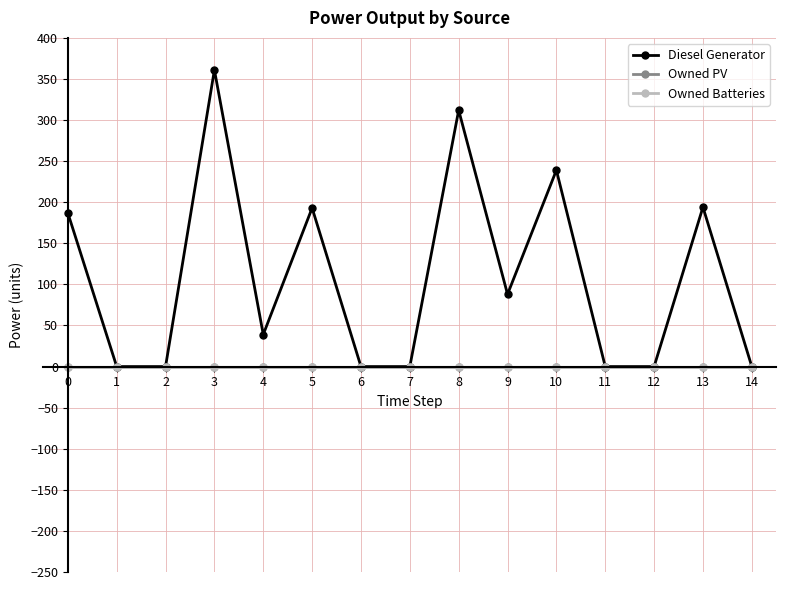

Is it true that Owned Batteries equals 0 at 10?

True